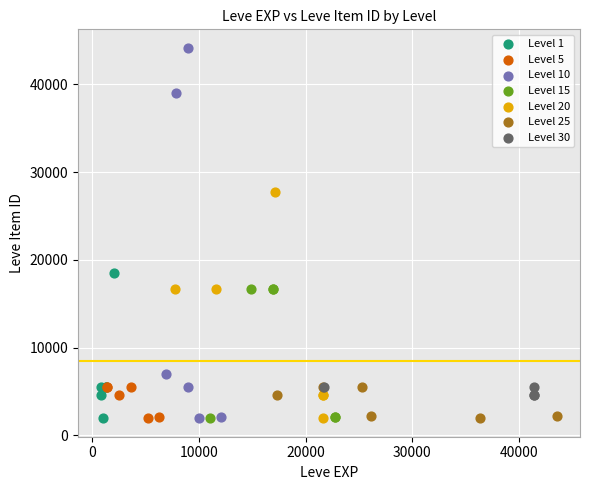

Which series has the widest spread of Y values?

Level 10